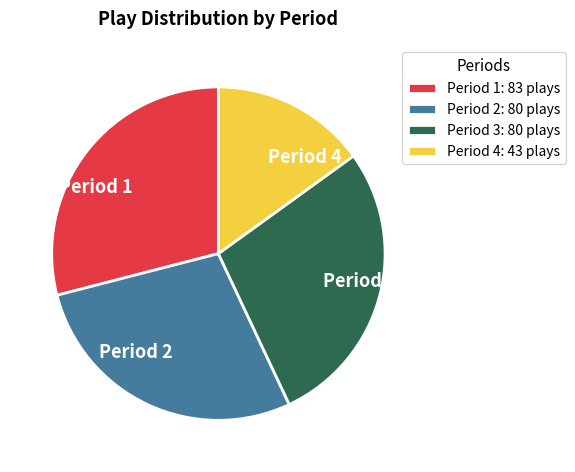

Do Period 1 and Period 3 together represent more than half of the pie?

Yes